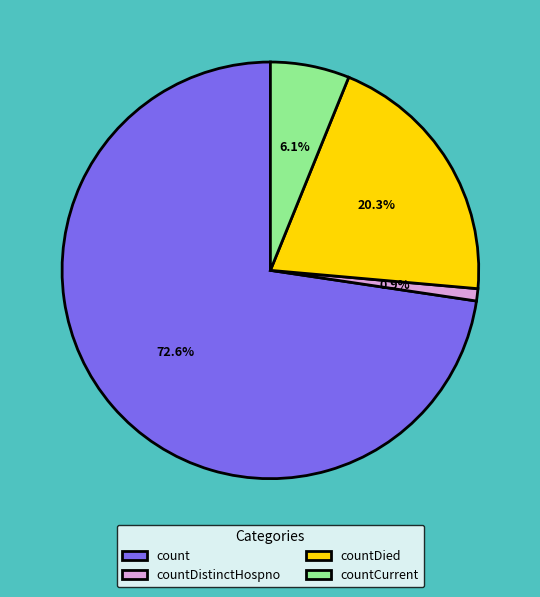

Combined, what portion of the pie is countDistinctHospno and countDied?

21.2%